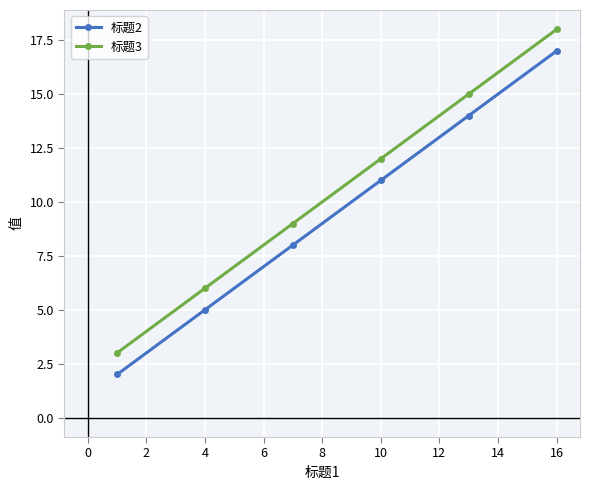

Count the number of data series in this chart.

2